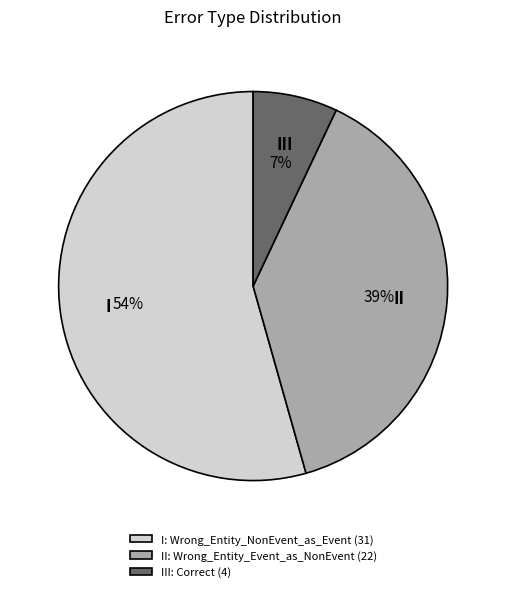

Which has a higher value, III: Correct (4) or II: Wrong_Entity_Event_as_NonEvent (22)?

II: Wrong_Entity_Event_as_NonEvent (22)